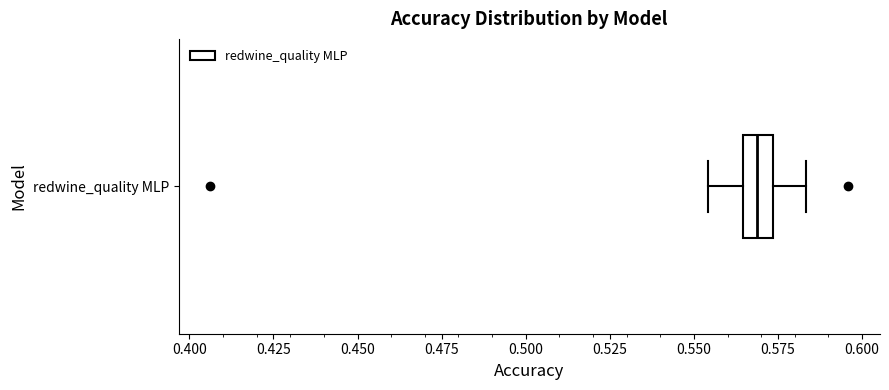

Where is the left edge of the box for redwine_quality MLP on the x-axis? The values are not printed on the chart, so give them approximately, as read against the axis.

0.565